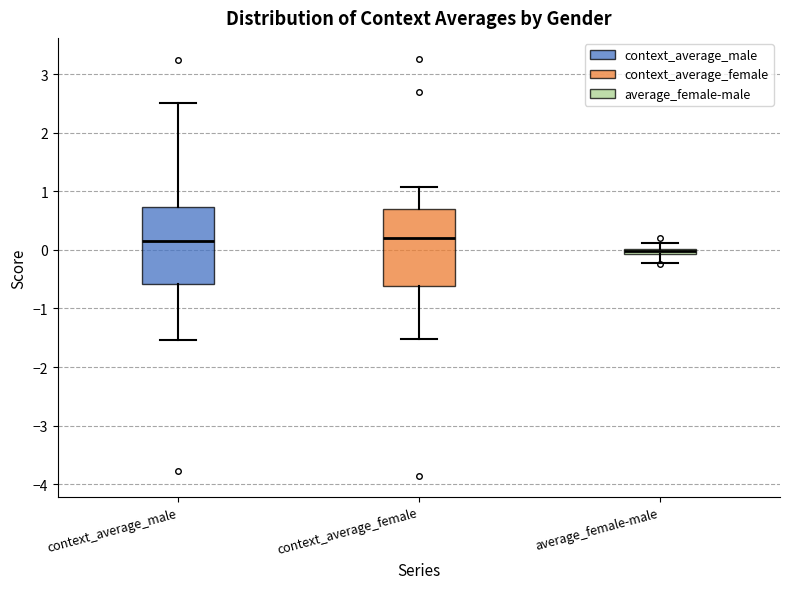

Where does the lower whisker of the box for context_average_male end on the y-axis? The values are not printed on the chart, so give them approximately, as read against the axis.

-1.5